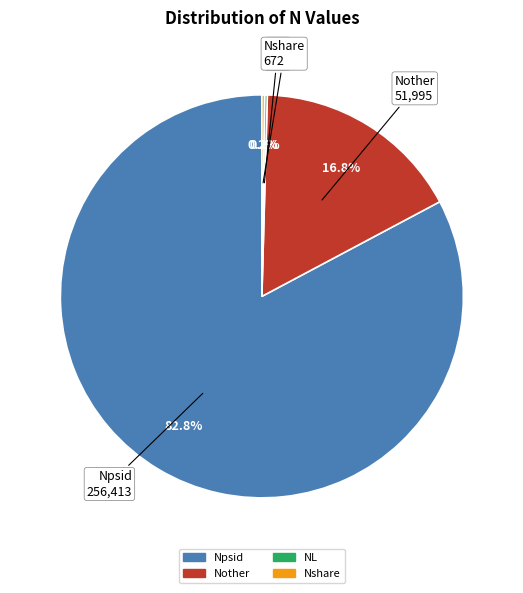

To the nearest percent, what percentage of the pie is Nother?

17%